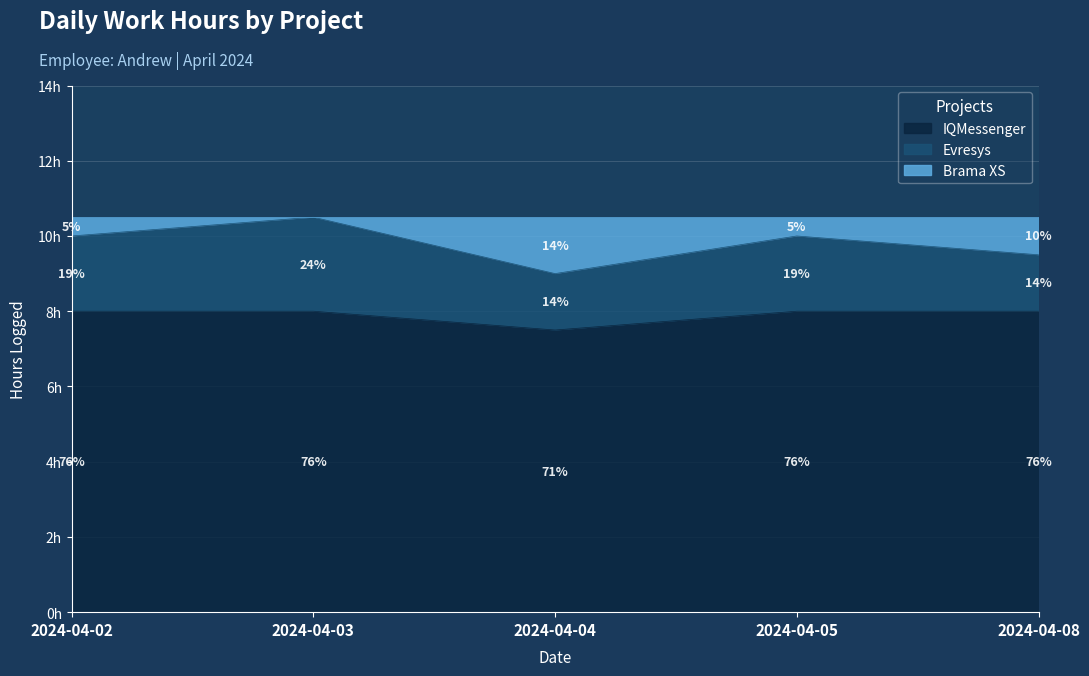

At which label does Brama XS first exceed 10?

2024-04-03